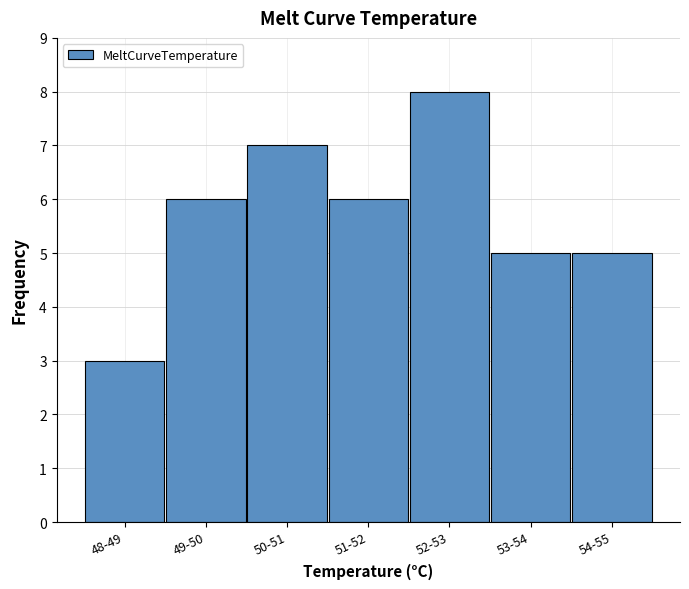

Reading right to left, transcribe all the data shown in this chart.

5	5	8	6	7	6	3